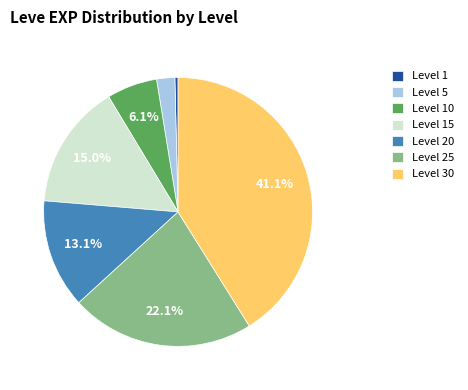

What percentage is NOT represented by Level 20?

86.9%